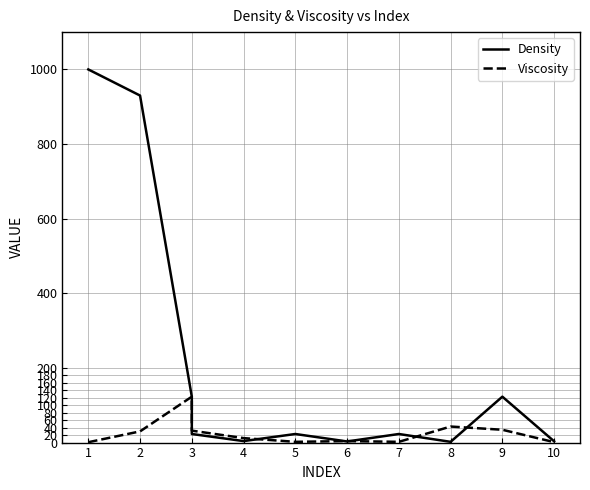

Does the chart have visible grid lines?

Yes